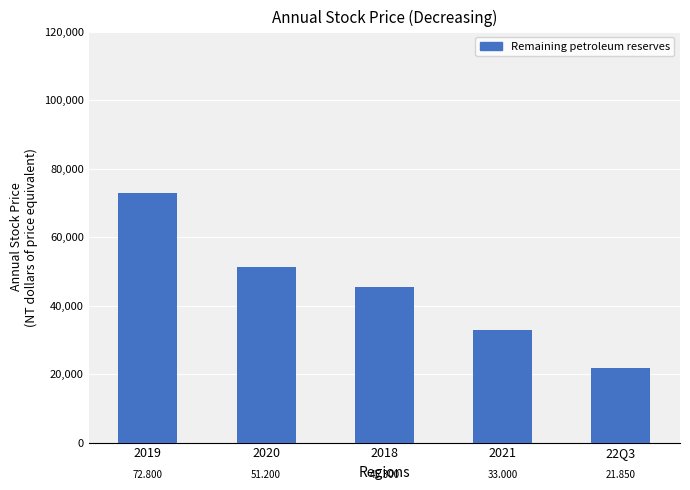

How many bars are there in total?

5